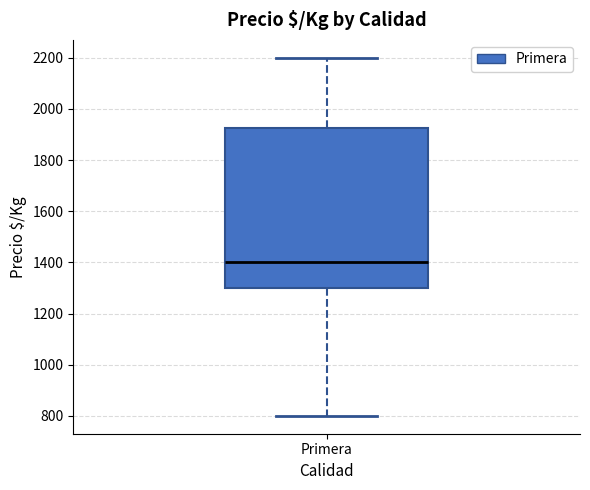

Where does the median line of the box for Primera sit on the y-axis? The values are not printed on the chart, so give them approximately, as read against the axis.

1400